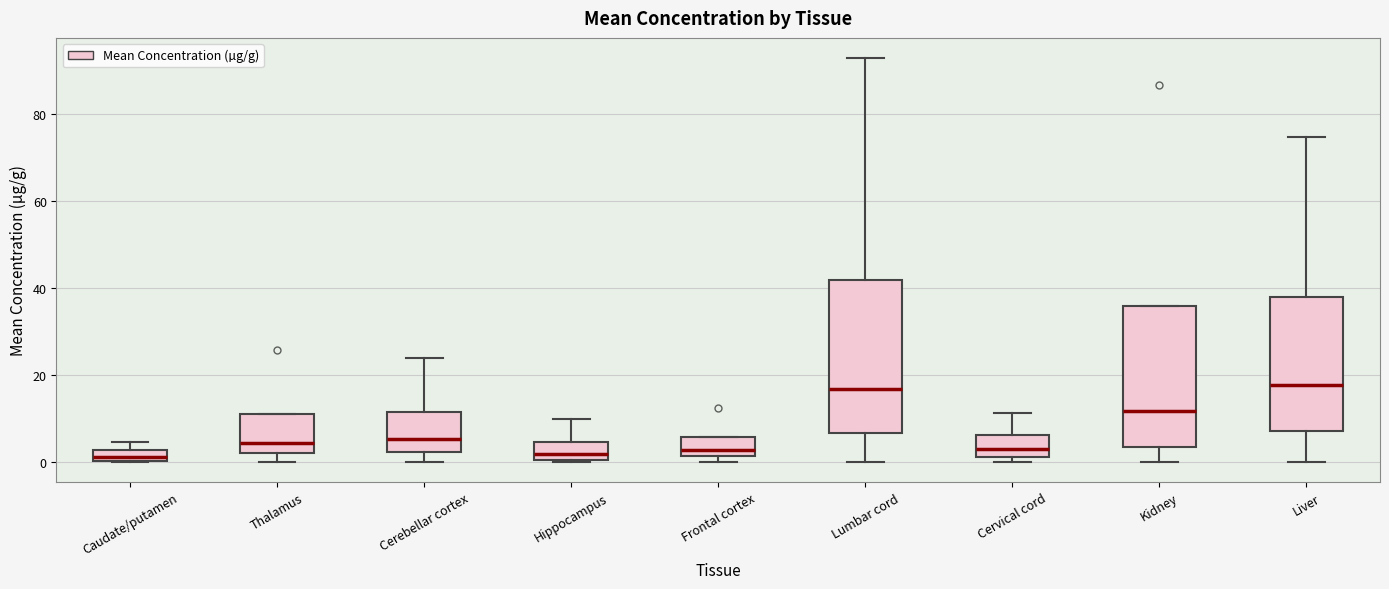

Comparing the boxes themselves (not the whiskers), which one is the tallest?

Lumbar cord